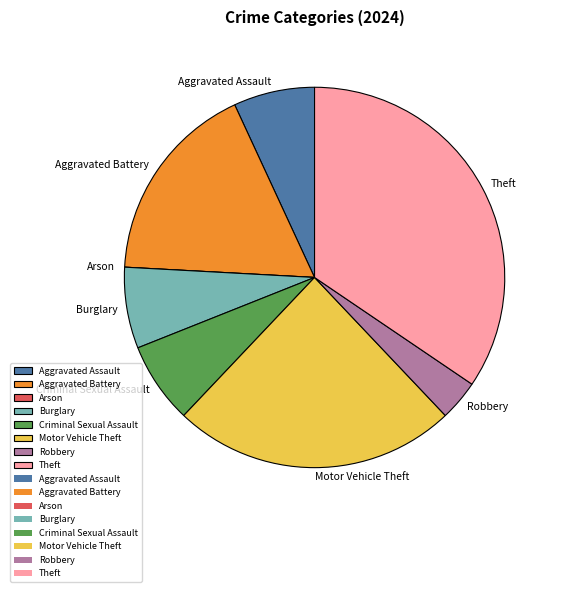

Do Aggravated Assault and Motor Vehicle Theft together represent more than half of the pie?

No